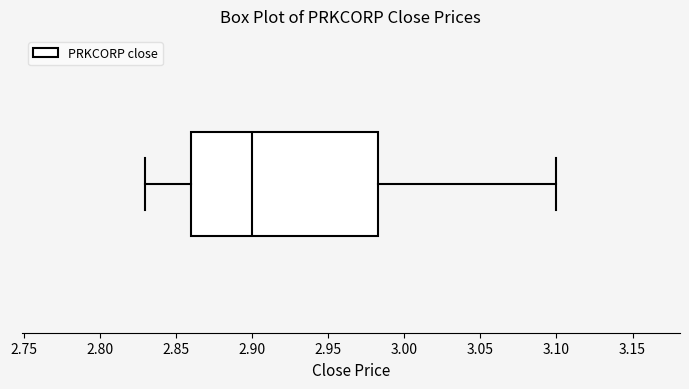

Transcribe this box plot: give where the median line is, the range the box spans, and where the two whiskers end, as read against the x-axis. The values are not printed on the chart, so give them approximately, as read against the axis.

median 2.900, box 2.860 to 2.985, whiskers 2.830 to 3.100